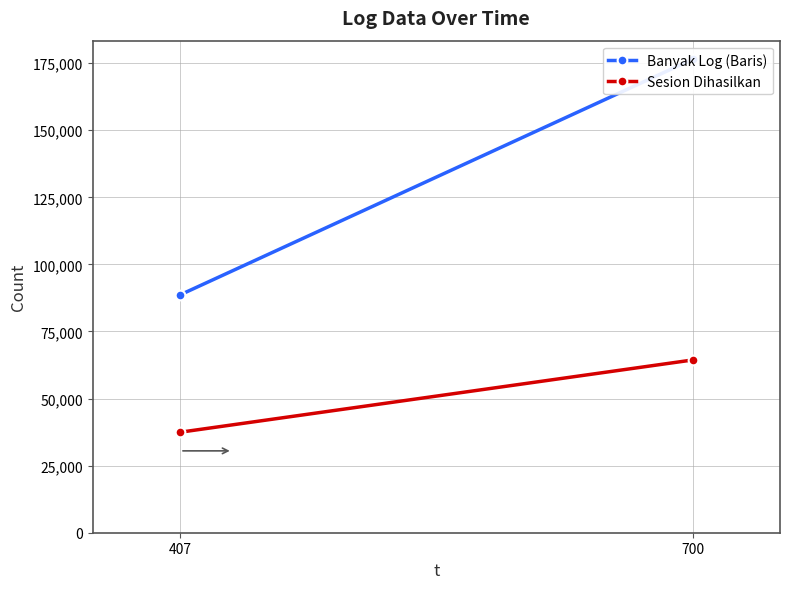

What is the approximate value of Banyak Log (Baris) at 700, to the nearest 50?

176450